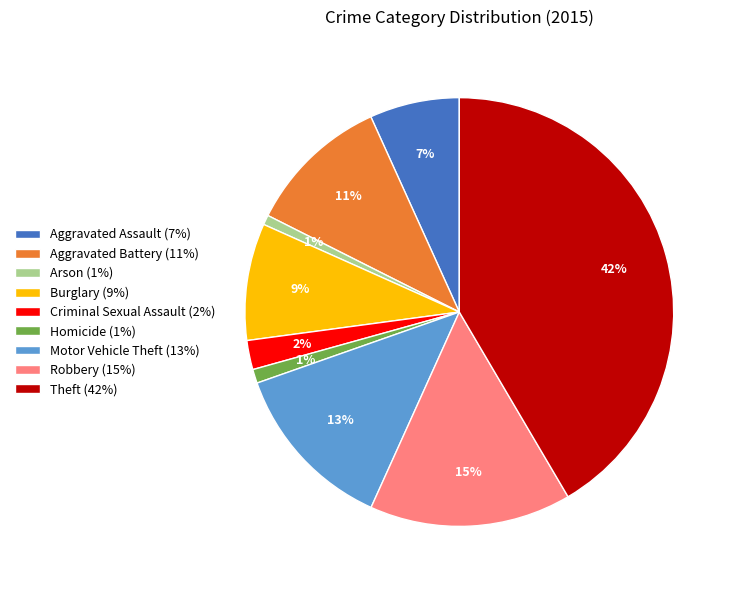

Is it true that Aggravated Assault is 1% of the pie?

False